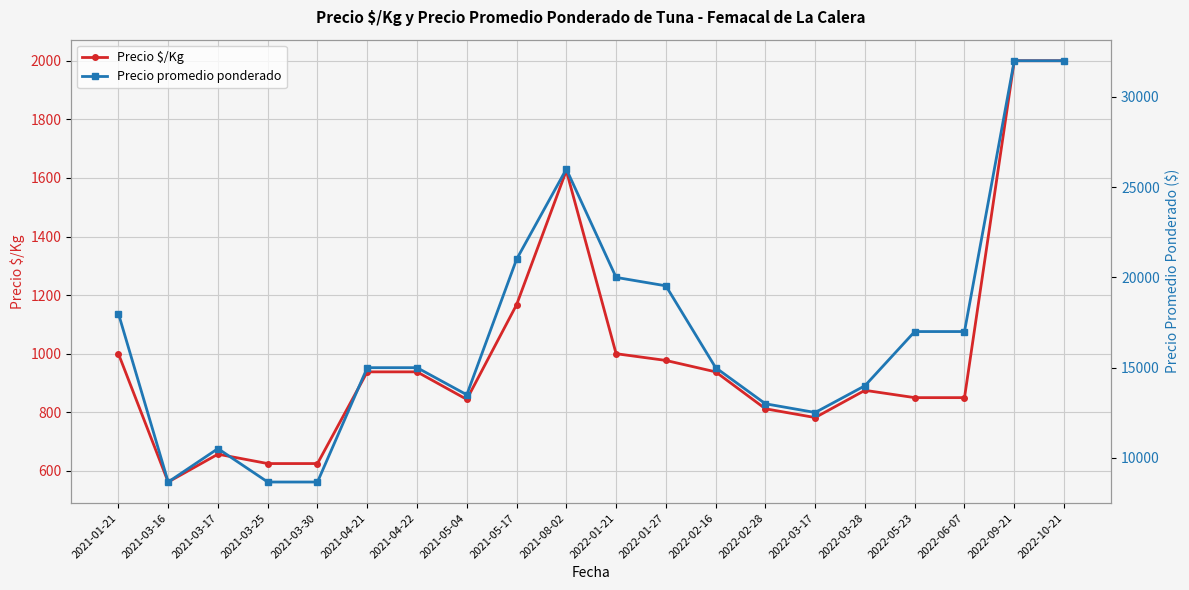

True or false: Precio $/Kg and Precio promedio ponderado cross at least once.

False